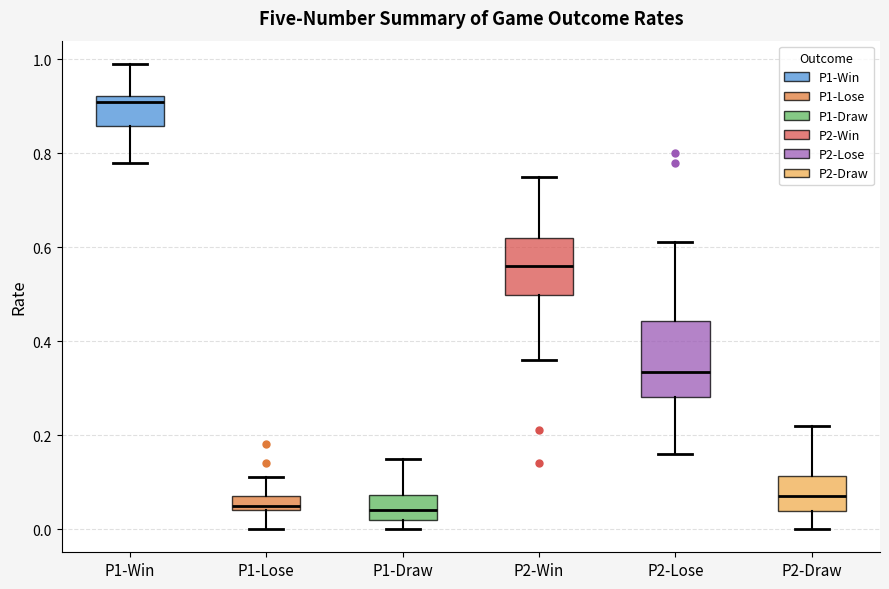

Reading left to right, read every box against the y-axis: the position of its median line, the range the box covers, and the ends of its whiskers. The values are not printed on the chart, so give them approximately, as read against the axis.

P1-Win: median 0.92 (just below the box's upper edge), box 0.86 to 0.92, whiskers 0.78 to 1.00
P1-Lose: median 0.06, box 0.04 to 0.08, whiskers 0.00 to 0.12
P1-Draw: median 0.04, box 0.02 to 0.08, whiskers 0.00 to 0.16
P2-Win: median 0.56, box 0.50 to 0.62, whiskers 0.36 to 0.76
P2-Lose: median 0.34, box 0.28 to 0.44, whiskers 0.16 to 0.62
P2-Draw: median 0.08, box 0.04 to 0.12, whiskers 0.00 to 0.22